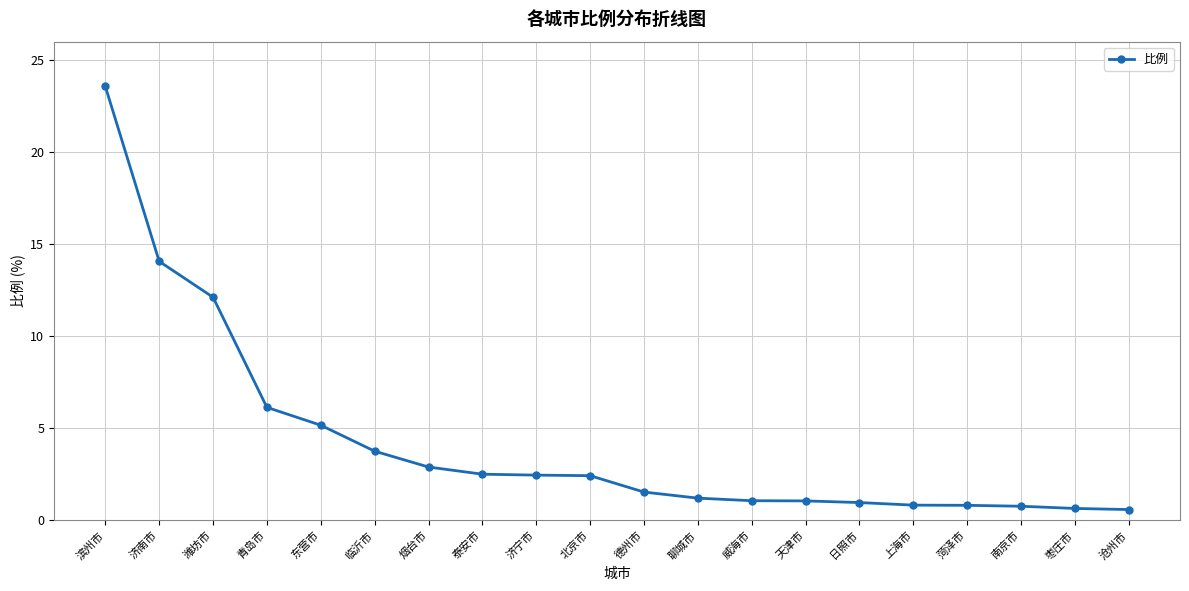

What is the label of the 10th point from the left?

北京市